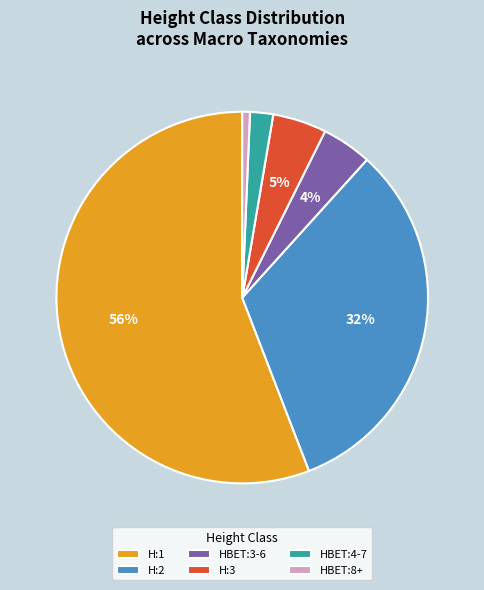

Which has a higher value, HBET:4-7 or H:2?

H:2